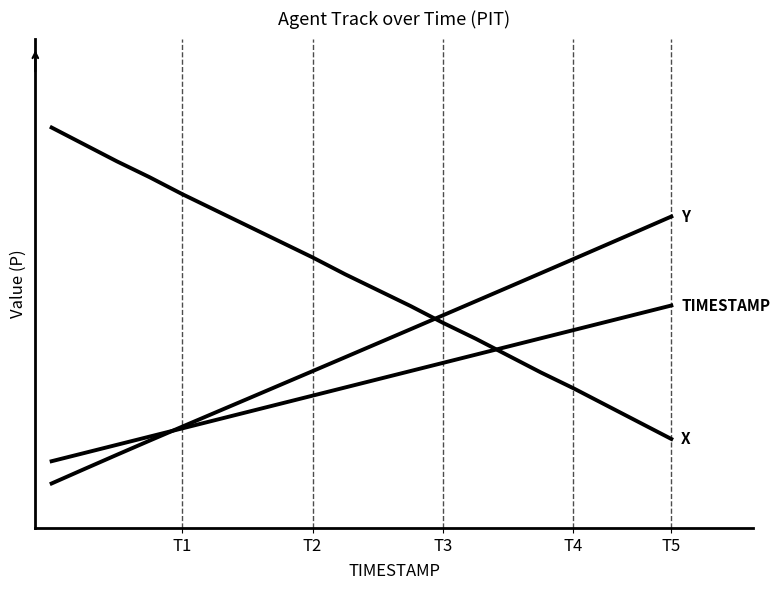

Does the chart display data point markers on the line(s)?

No